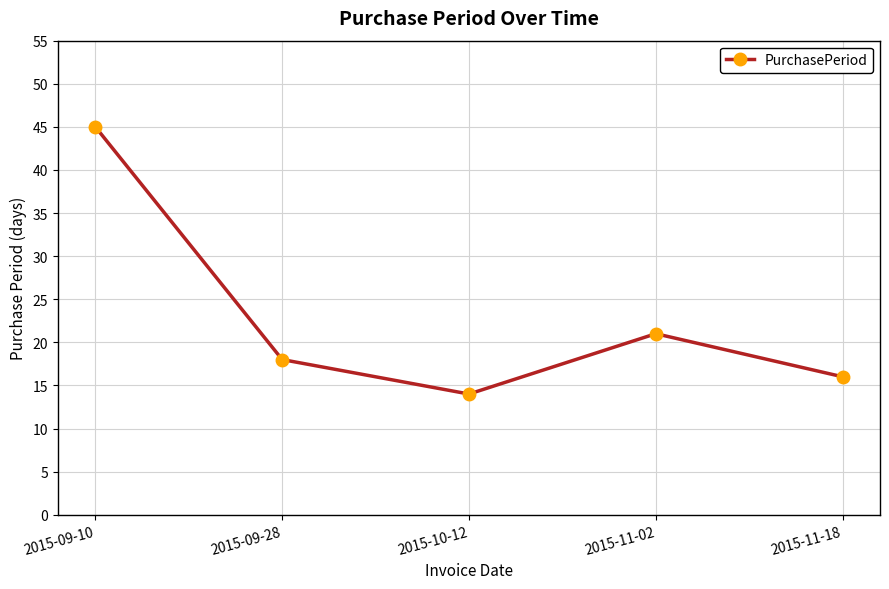

What is the value of the 2nd point from the left?

18